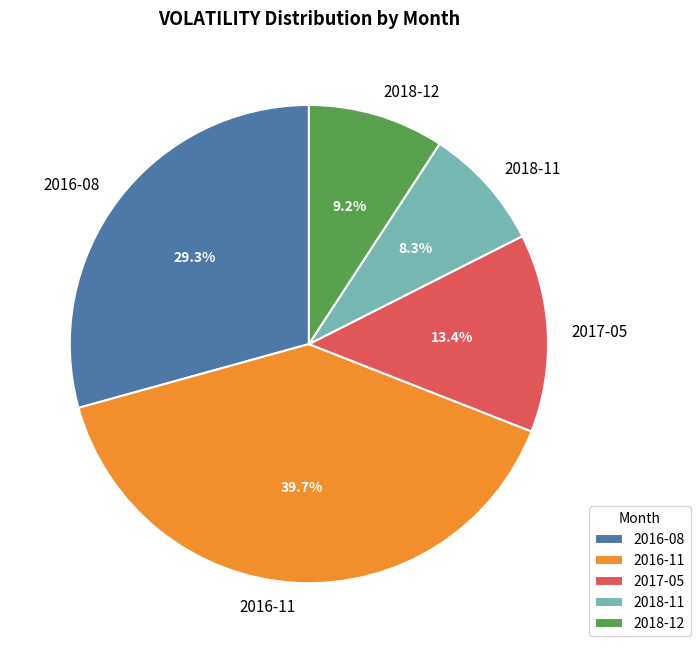

Which category has the biggest portion of the pie?

2016-11